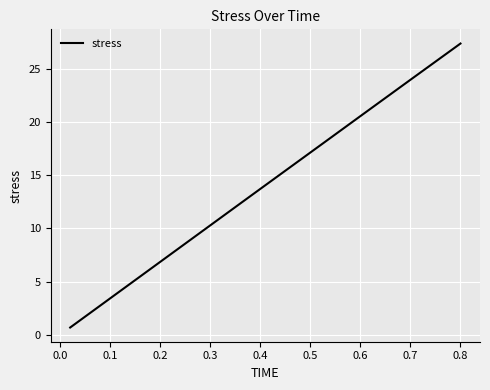

What is the difference between the maximum and minimum values?

26.7